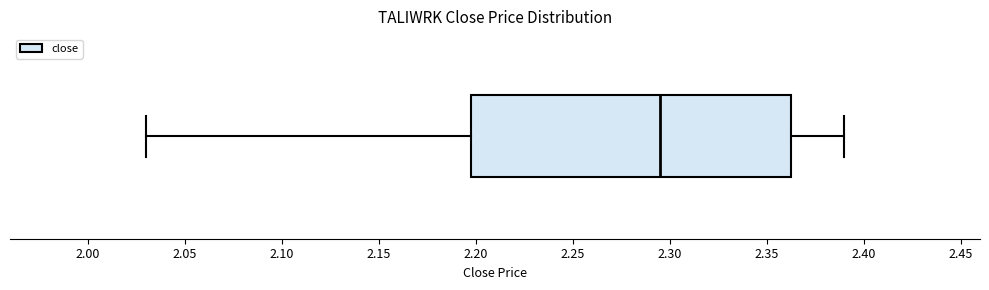

Transcribe this box plot: give where the median line is, the range the box spans, and where the two whiskers end, as read against the x-axis. The values are not printed on the chart, so give them approximately, as read against the axis.

median 2.295, box 2.200 to 2.365, whiskers 2.030 to 2.390